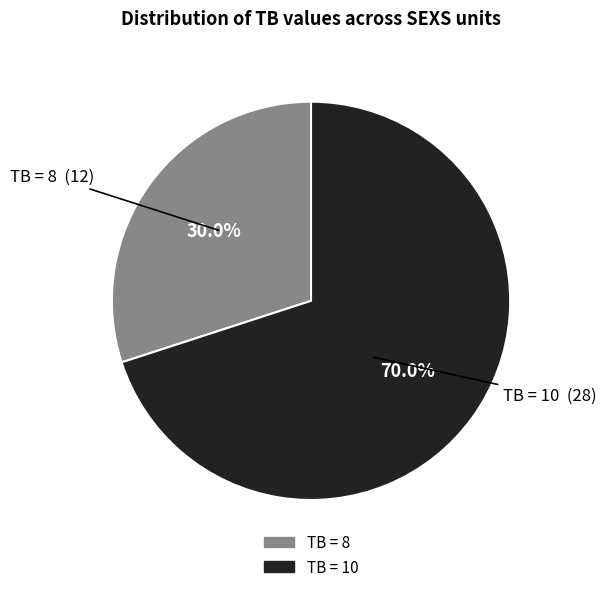

Is there a majority slice in this chart?

Yes